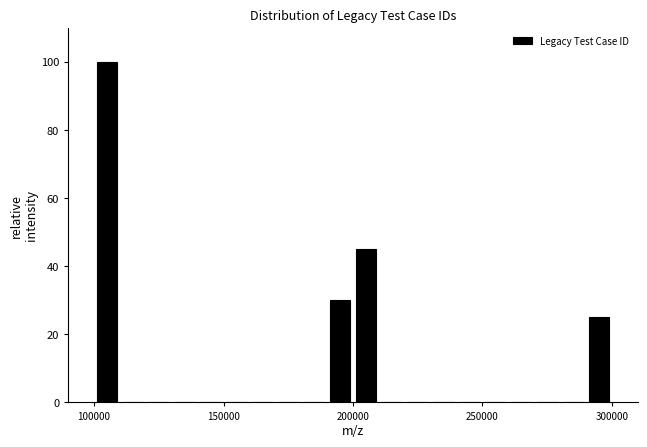

Read against the x-axis, roughly where is the centre of the tallest bar?

105000